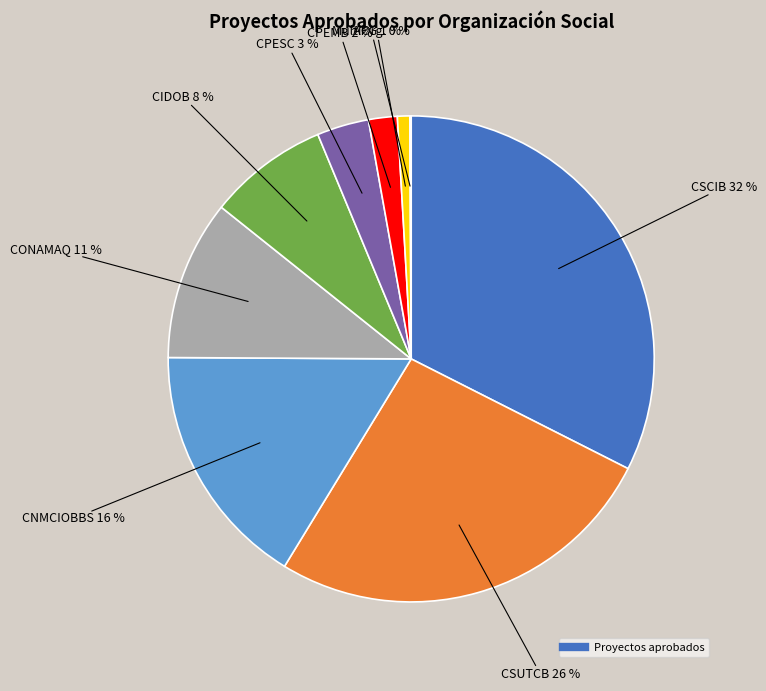

Is there a majority slice in this chart?

No